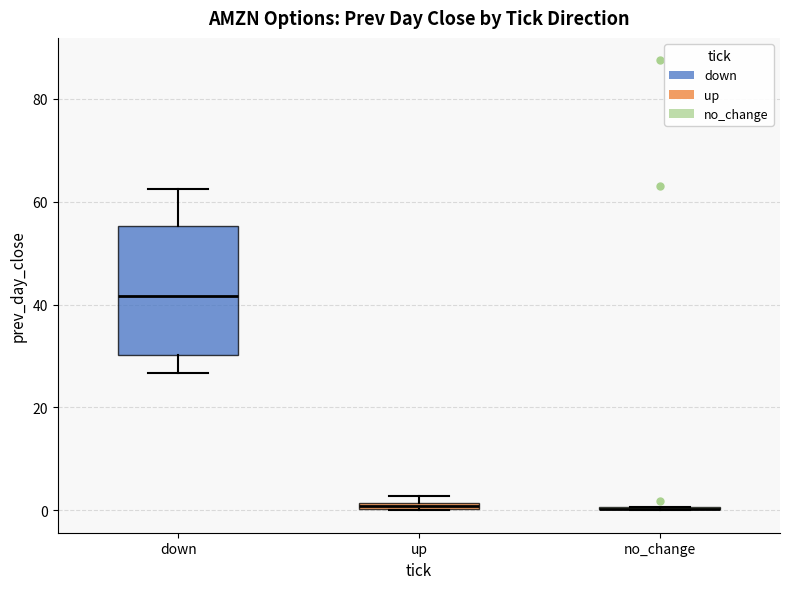

Where is the lower edge of the box for up on the y-axis? The values are not printed on the chart, so give them approximately, as read against the axis.

0